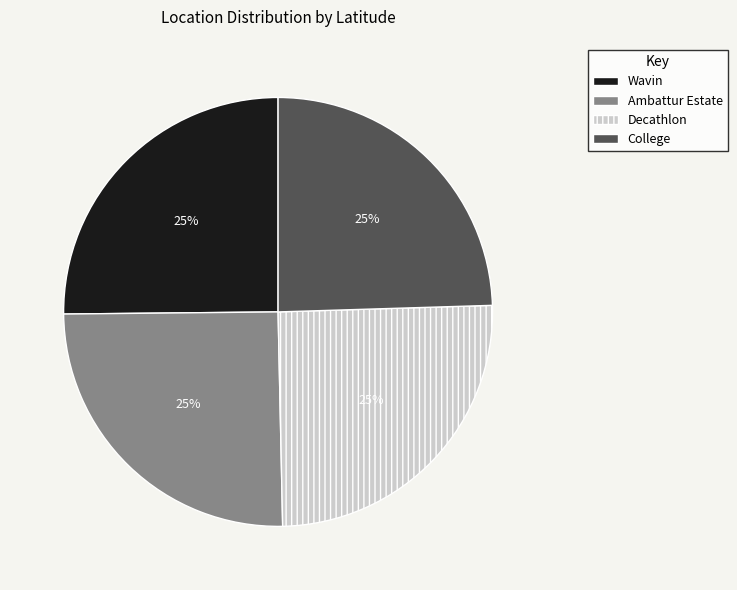

Is there a majority slice in this chart?

No